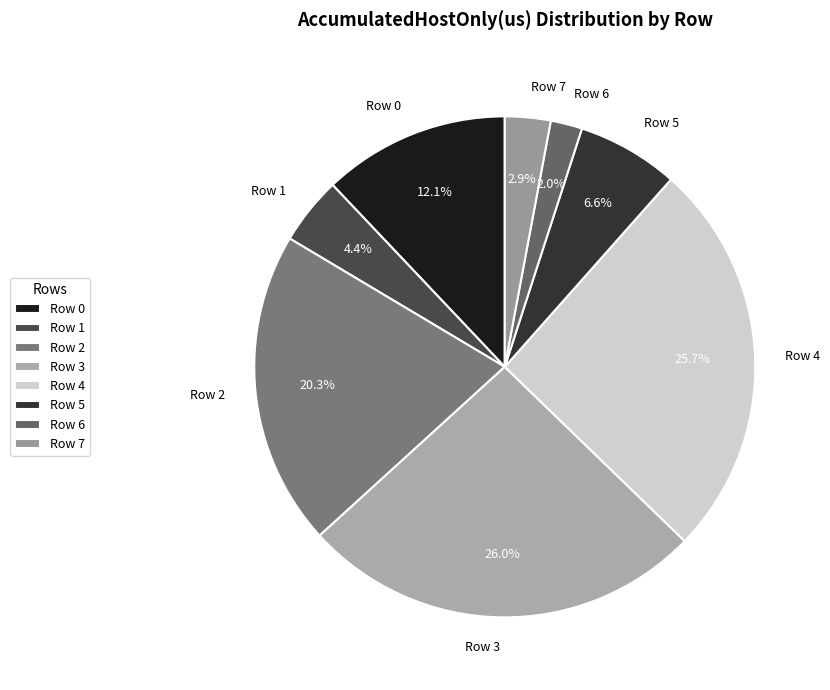

Is it true that Row 5 is 7% of the pie?

True